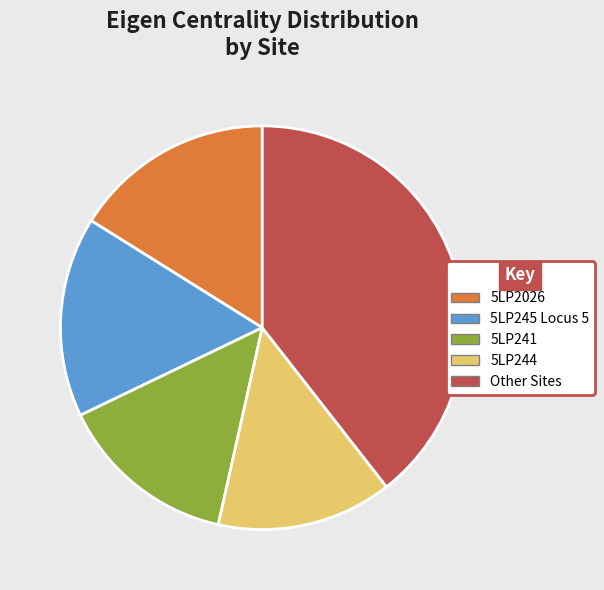

Do 5LP245 Locus 5 and Other Sites together represent more than half of the pie?

Yes